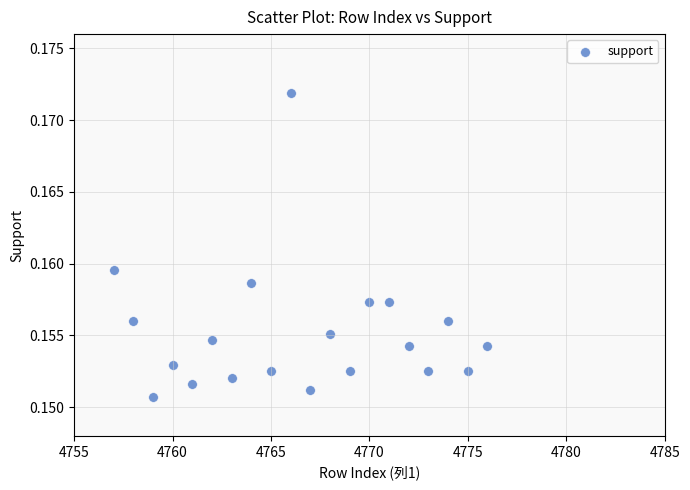

What is the range of X values (max minus min)?

19.0